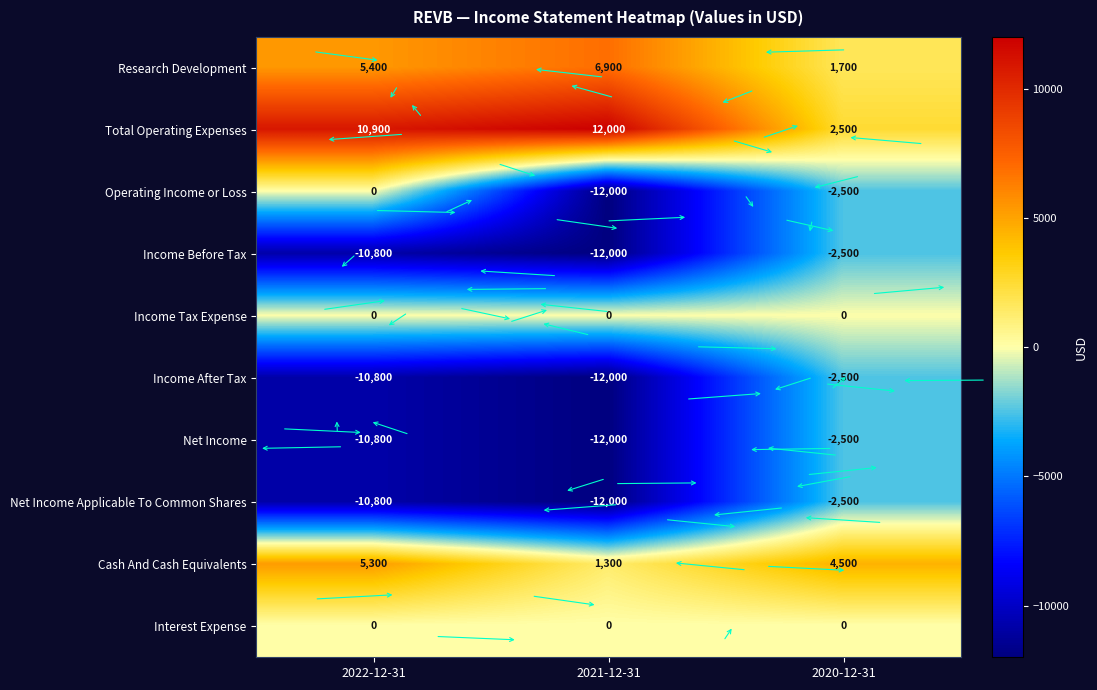

Between 2022-12-31 and 2021-12-31, which series saw the biggest shift?

Operating Income or Loss